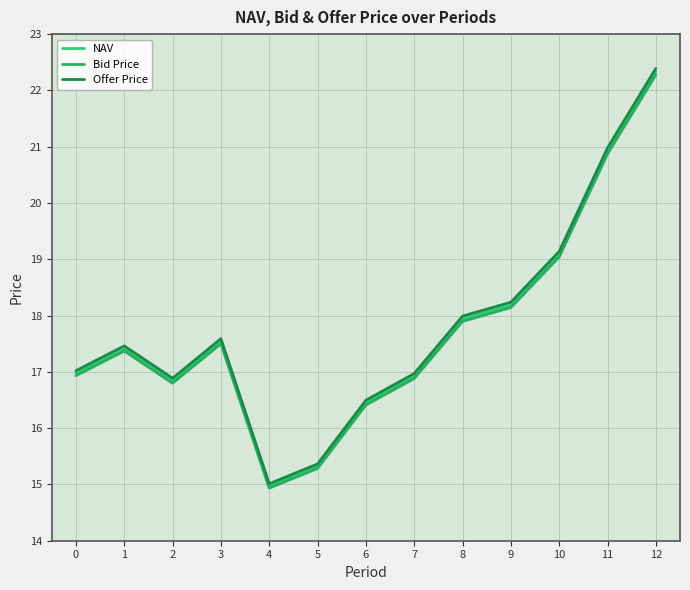

What is the difference between the maximum and minimum values in the NAV series?

7.4